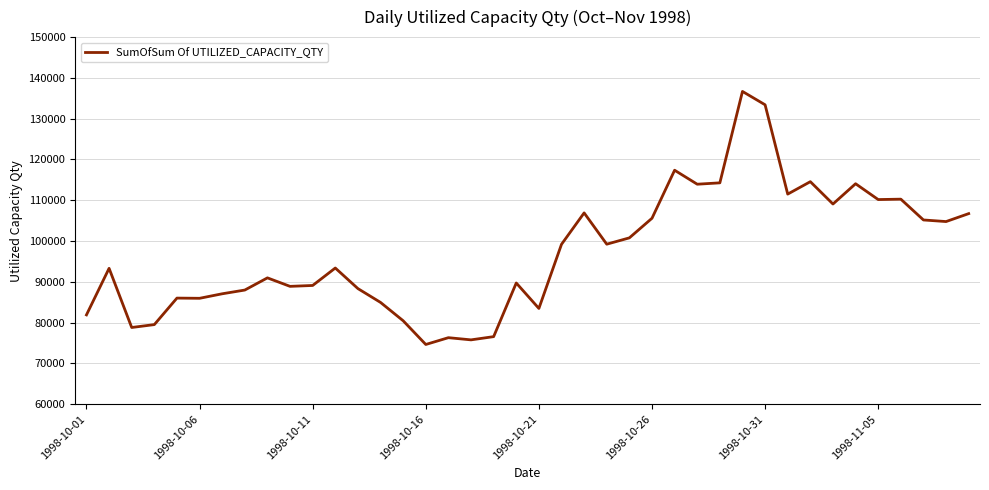

What is the average value?

97166